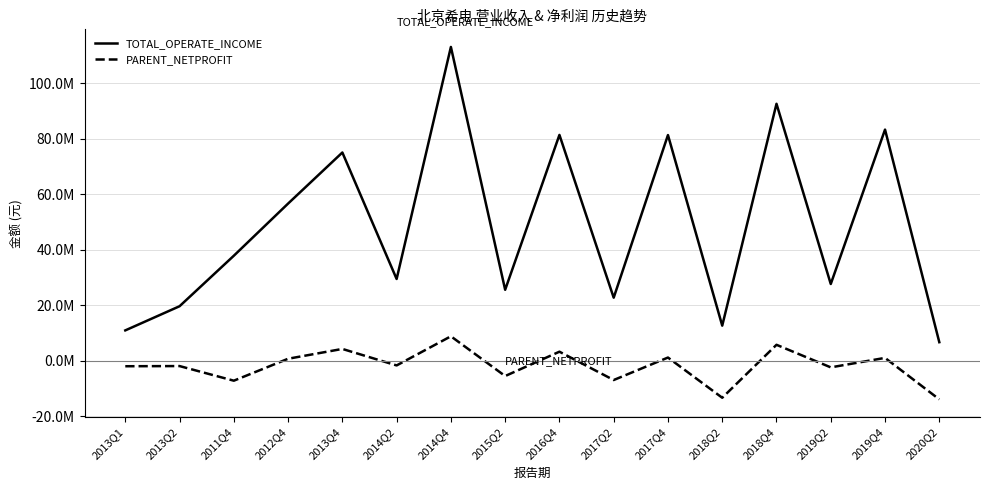

Which series has the largest range (max minus min)?

TOTAL_OPERATE_INCOME